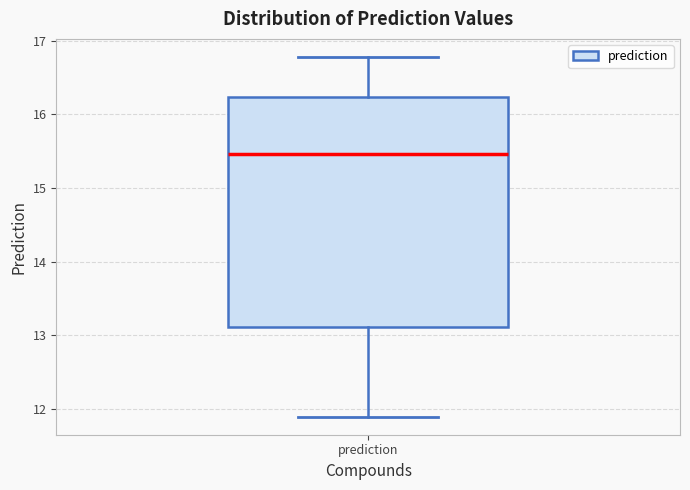

Transcribe this box plot: give where the median line is, the range the box spans, and where the two whiskers end, as read against the y-axis. The values are not printed on the chart, so give them approximately, as read against the axis.

median 15.5, box 13.1 to 16.2, whiskers 11.9 to 16.8